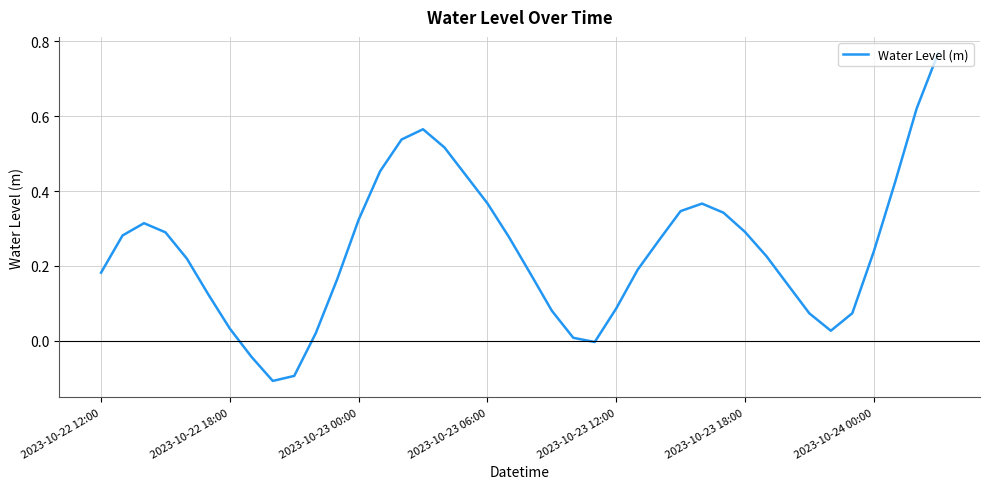

How many series are shown in this chart?

1